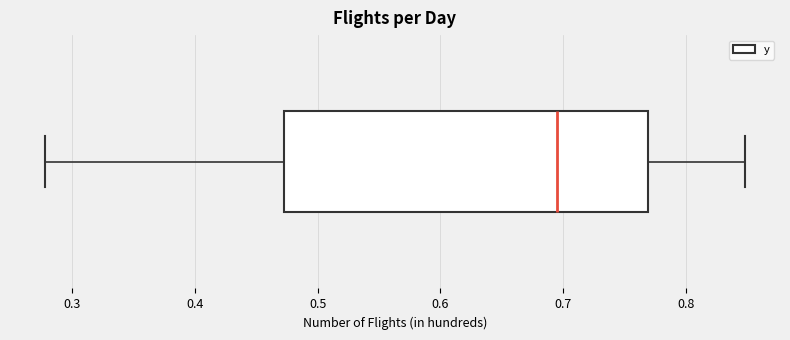

Where does the left whisker of the box end on the x-axis? The values are not printed on the chart, so give them approximately, as read against the axis.

0.28